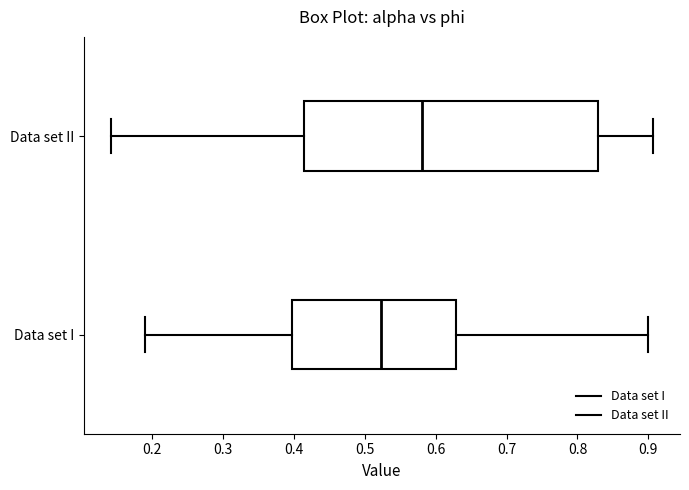

Reading bottom to top, read every box against the x-axis: the position of its median line, the range the box covers, and the ends of its whiskers. The values are not printed on the chart, so give them approximately, as read against the axis.

Data set I: median 0.52, box 0.40 to 0.63, whiskers 0.19 to 0.90
Data set II: median 0.58, box 0.41 to 0.83, whiskers 0.14 to 0.91